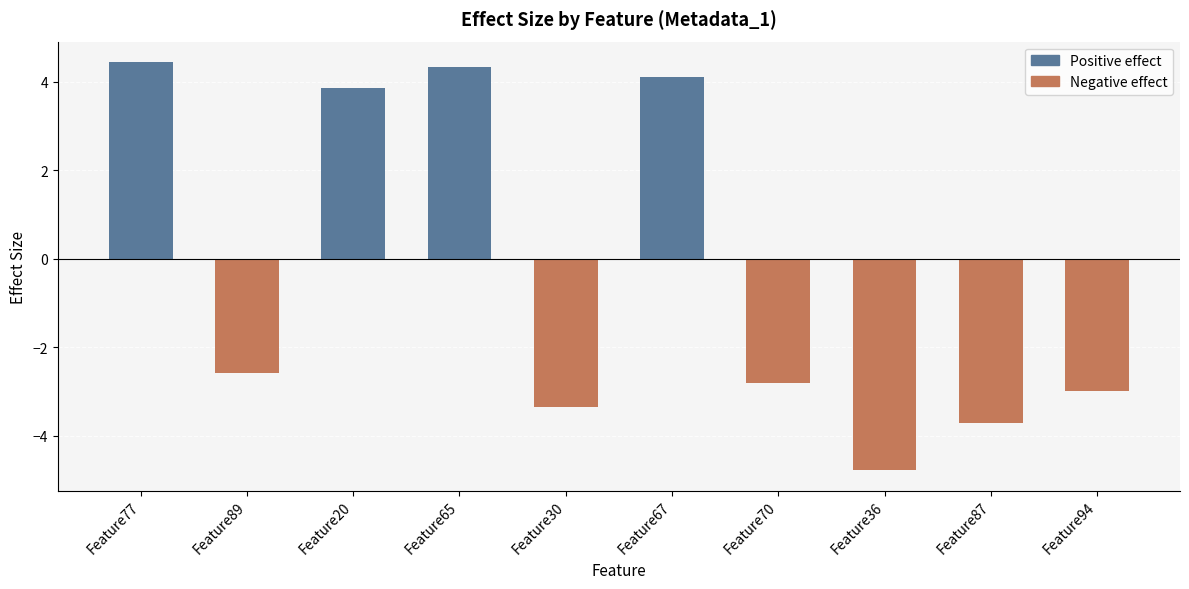

What is the total value across all series at Feature94?

-3.0